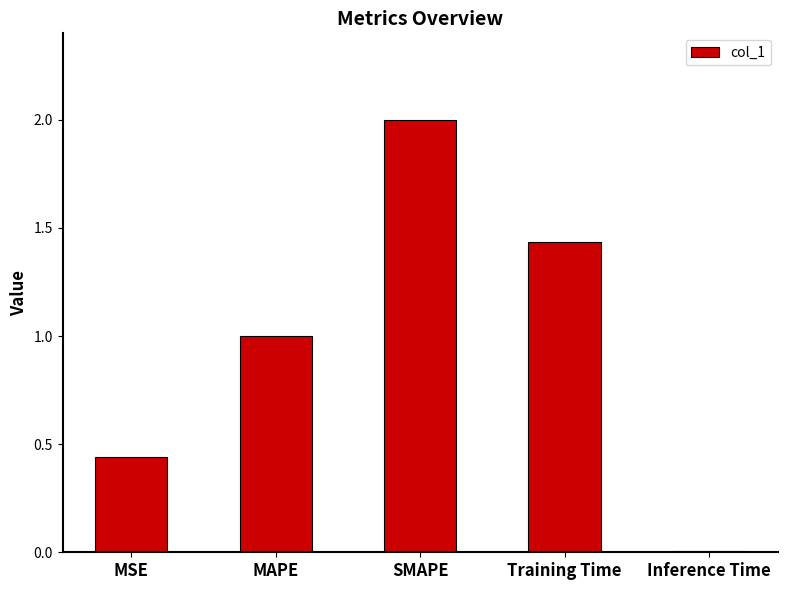

Is it true that the value at Training Time is 2.4?

False